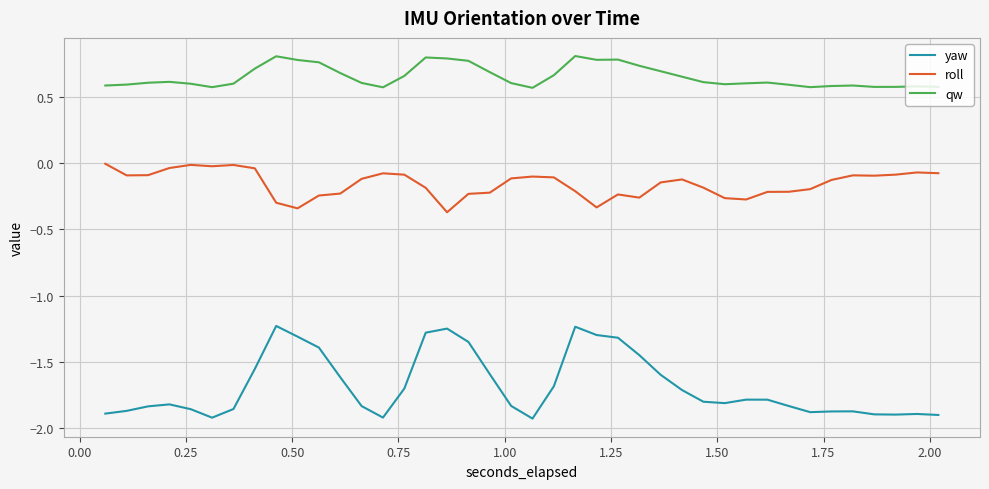

List the series in order of their overall mean, lowest first.

yaw, roll, qw